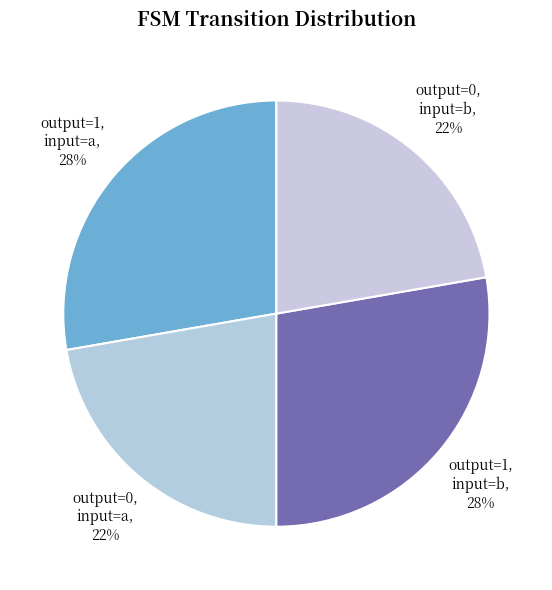

To the nearest percent, what is the combined percentage of output=0, input=a and output=1, input=a?

50%